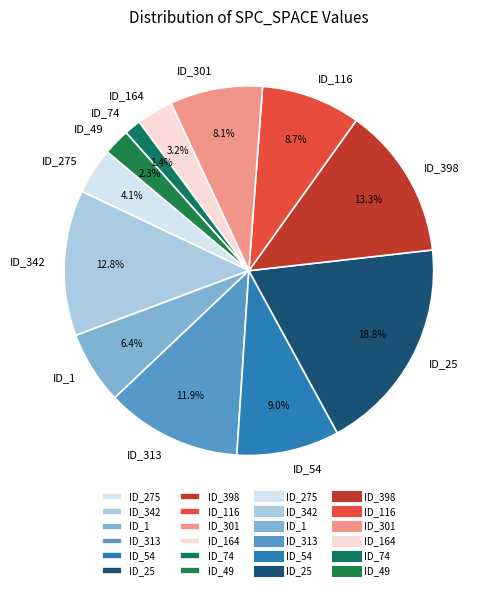

To the nearest percent, what is the difference between the largest and smallest slice percentages?

17%